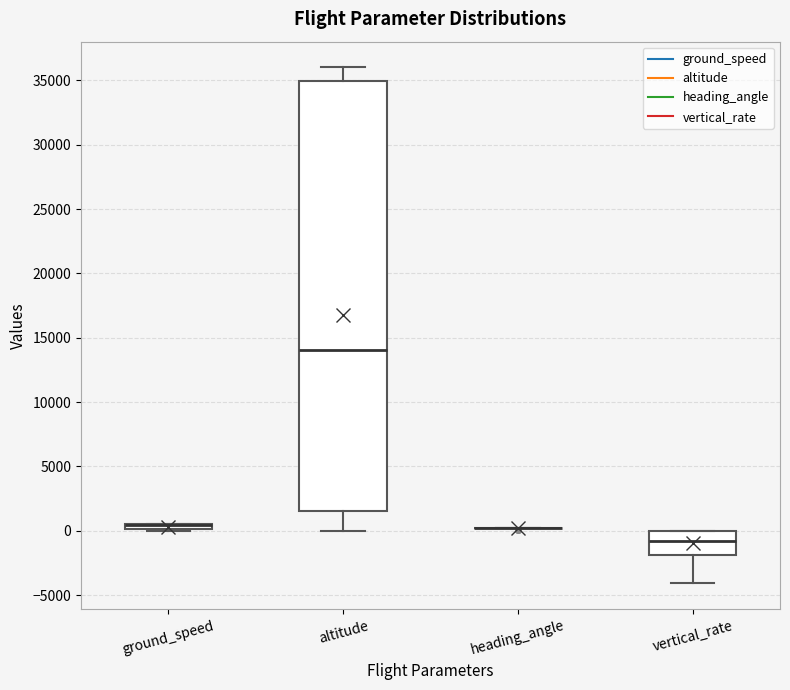

Where is the lower edge of the box for vertical_rate on the y-axis? The values are not printed on the chart, so give them approximately, as read against the axis.

-2000